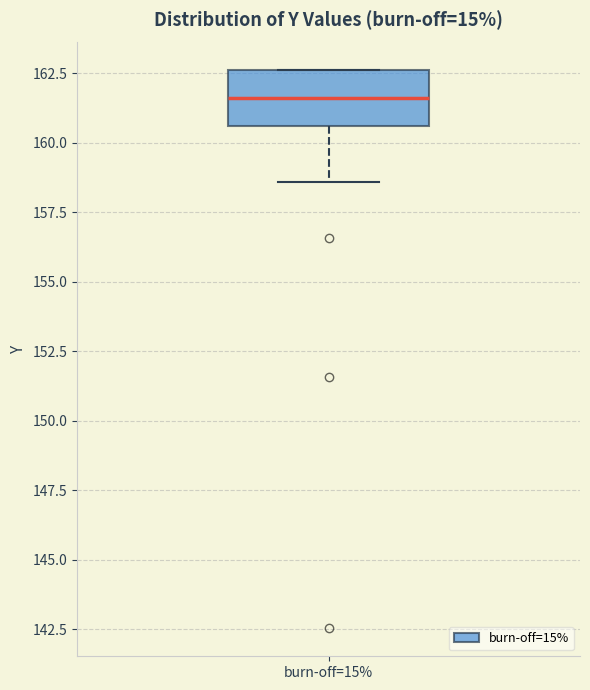

Transcribe this box plot: give where the median line is, the range the box spans, and where the two whiskers end, as read against the y-axis. The values are not printed on the chart, so give them approximately, as read against the axis.

median 161.5, box 160.5 to 162.5, whiskers 158.5 to 162.5